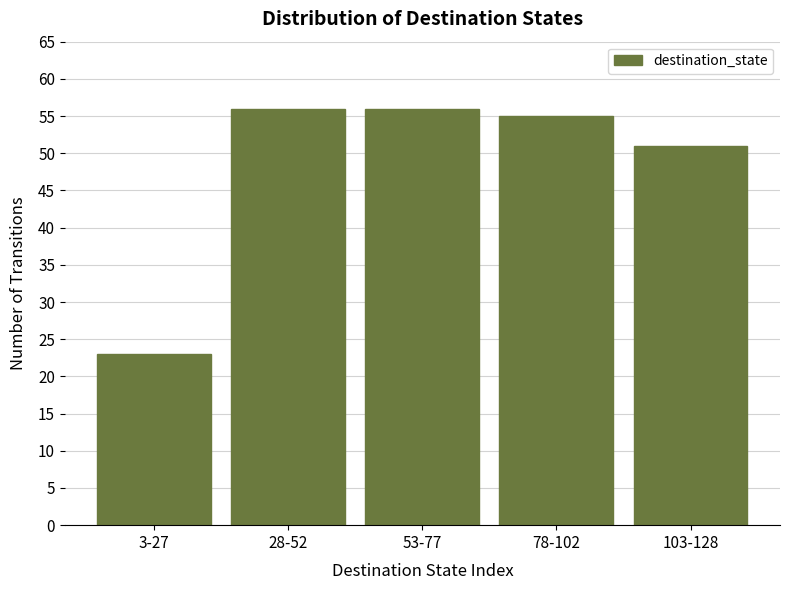

Reading left to right, list all the values displayed in this chart.

23	56	56	55	51